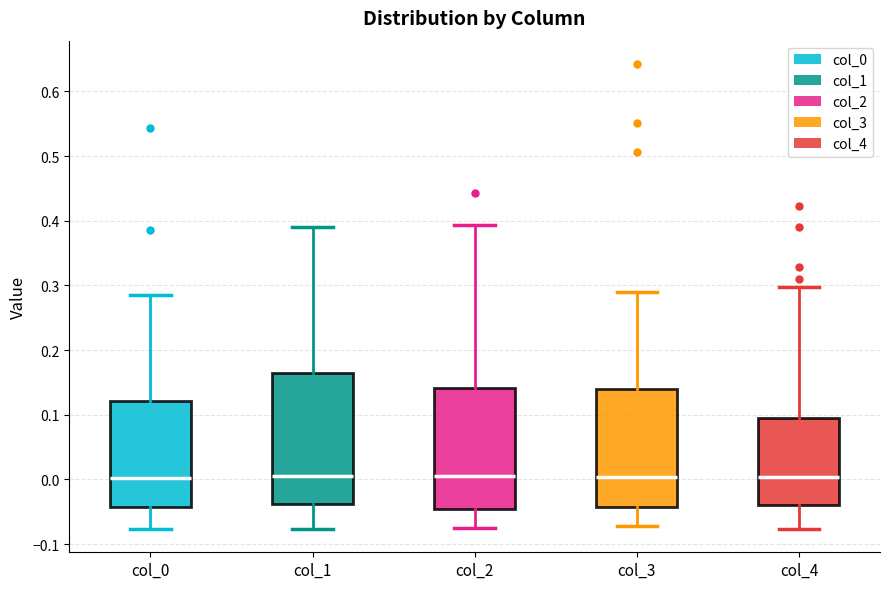

Where does the upper whisker of the box for col_4 end on the y-axis? The values are not printed on the chart, so give them approximately, as read against the axis.

0.30